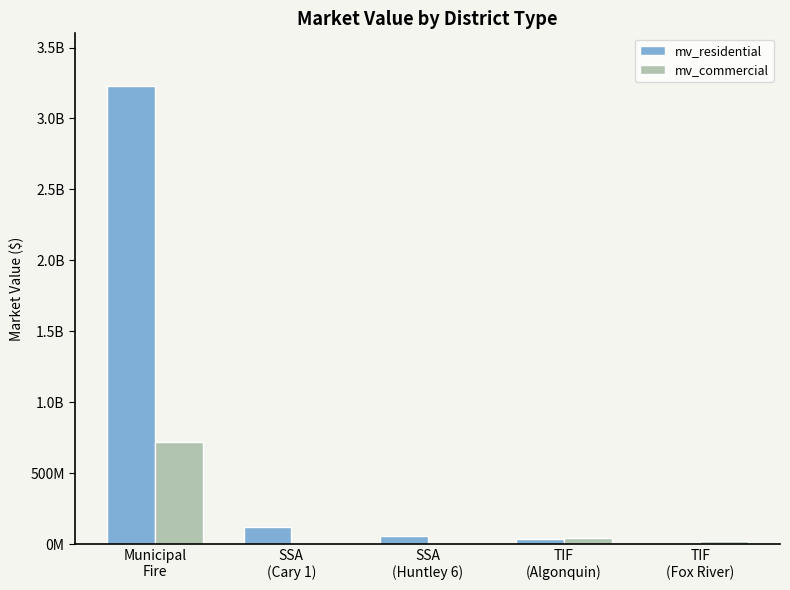

Are the bars horizontal?

No